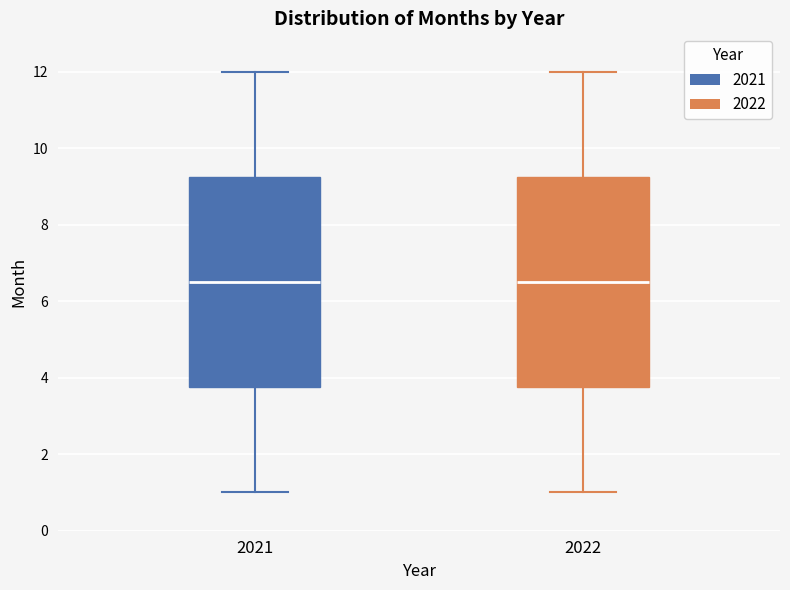

Where is the lower edge of the box at x = 2021 on the y-axis? The values are not printed on the chart, so give them approximately, as read against the axis.

3.8